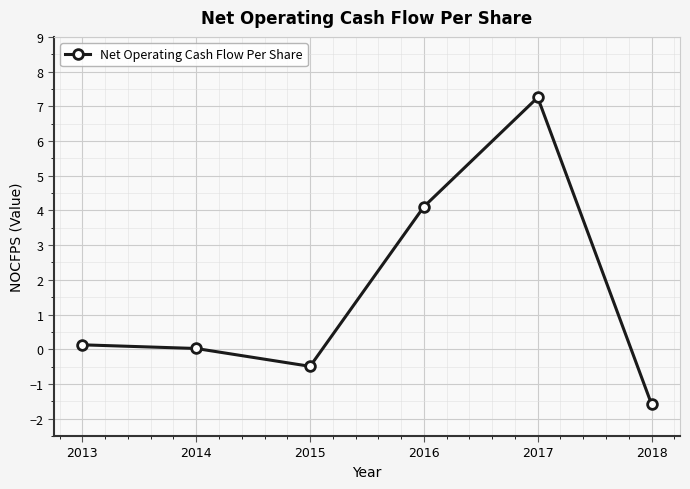

What is the difference between the maximum and second lowest values?

7.7